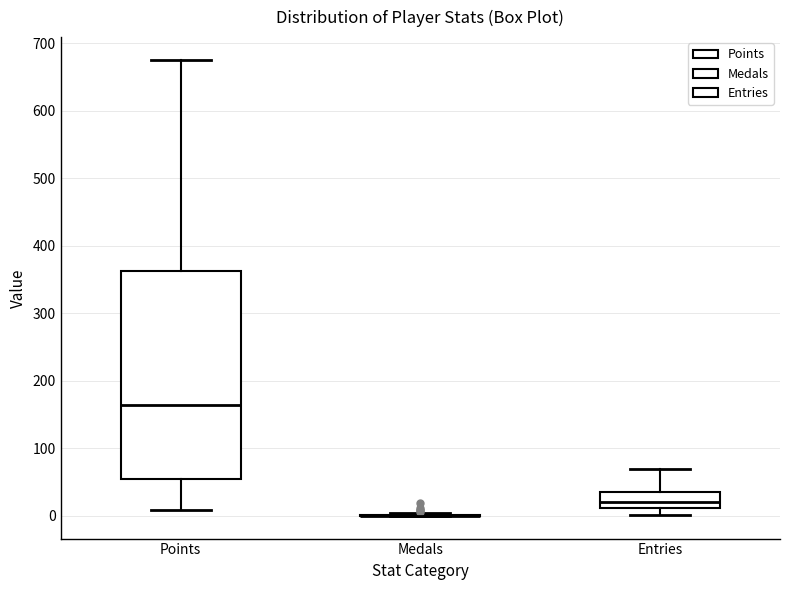

Reading left to right, transcribe this box plot: for each box, give where its median line is, the range the box spans, and where its two whiskers end, as read against the y-axis. The values are not printed on the chart, so give them approximately, as read against the axis.

Points: median 160, box 50 to 360, whiskers 10 to 680
Medals: box collapsed to a line at 0, whiskers 0 to 0
Entries: median 20, box 10 to 40, whiskers 0 to 70